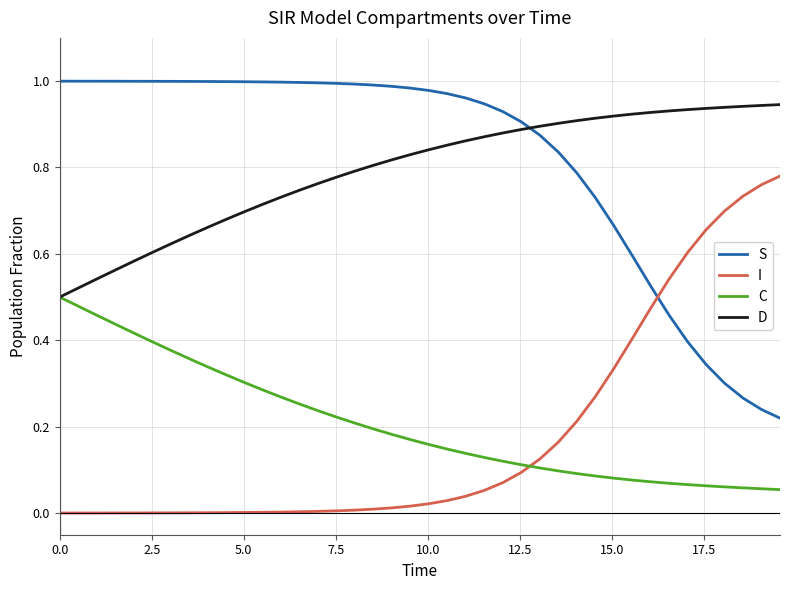

List the series in order of their peak value, lowest first.

C, I, D, S